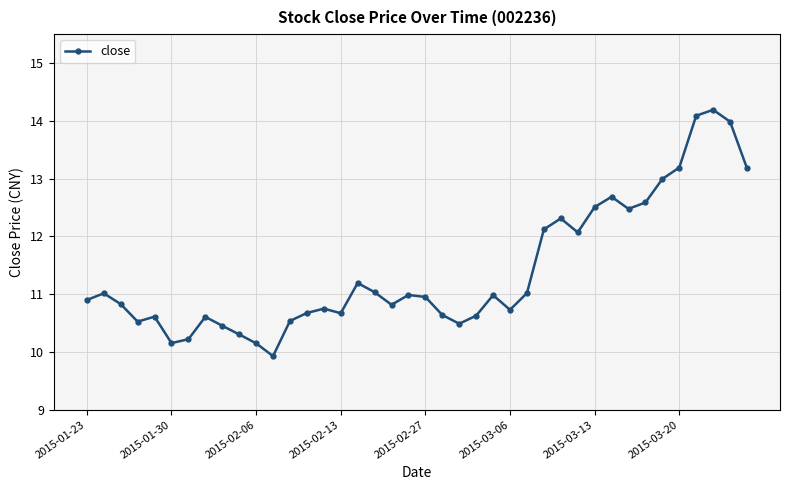

True or false: there are more than 0 points higher than both neighbors.

True